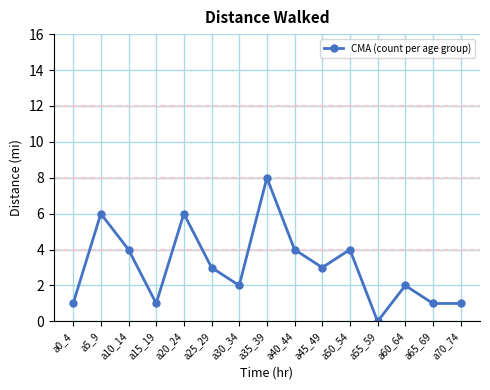

Which has a higher value, a35_39 or a15_19?

a35_39